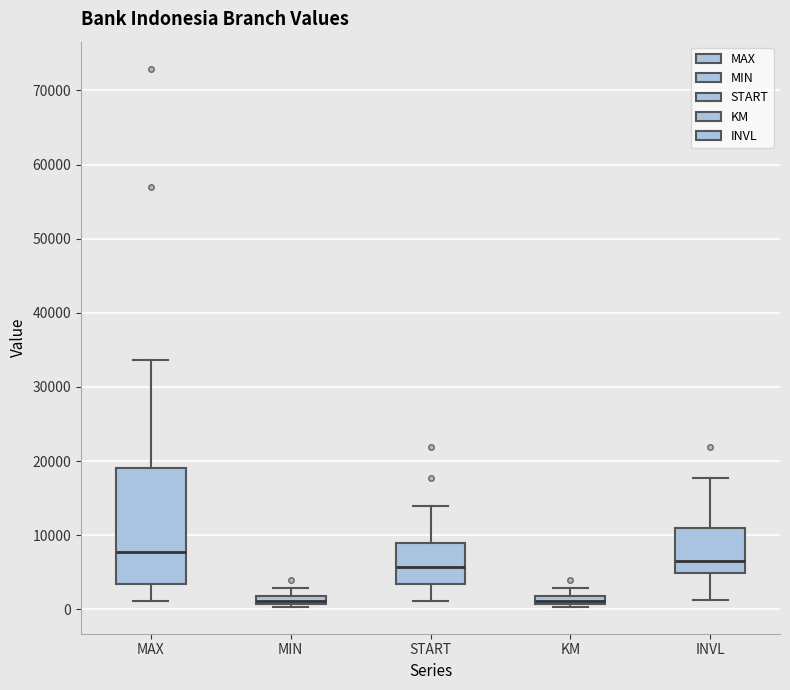

Which box is the tallest, from its lower edge to its upper edge?

MAX